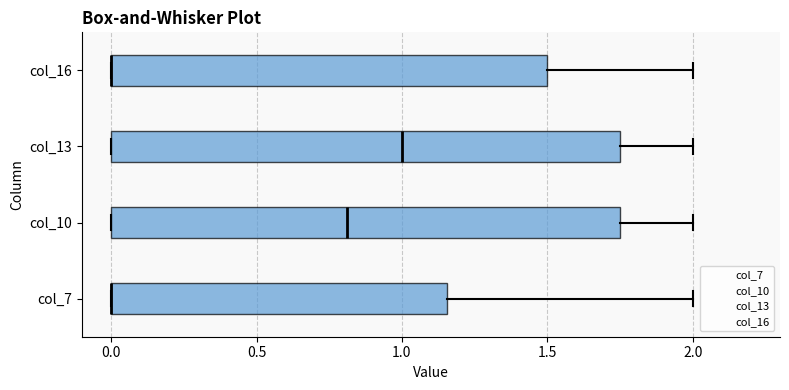

Where is the right edge of the box for col_13 on the x-axis? The values are not printed on the chart, so give them approximately, as read against the axis.

1.75